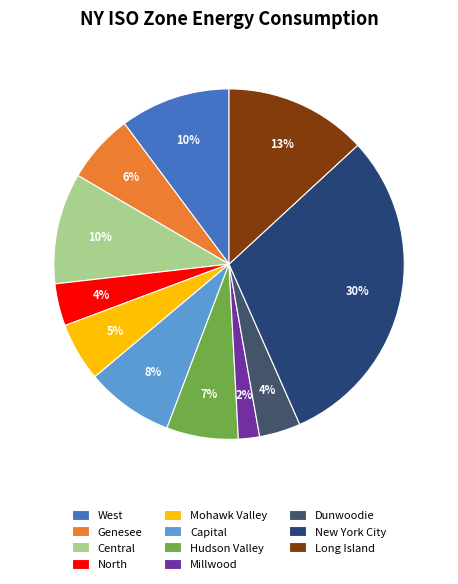

Count the number of slices in the pie.

11